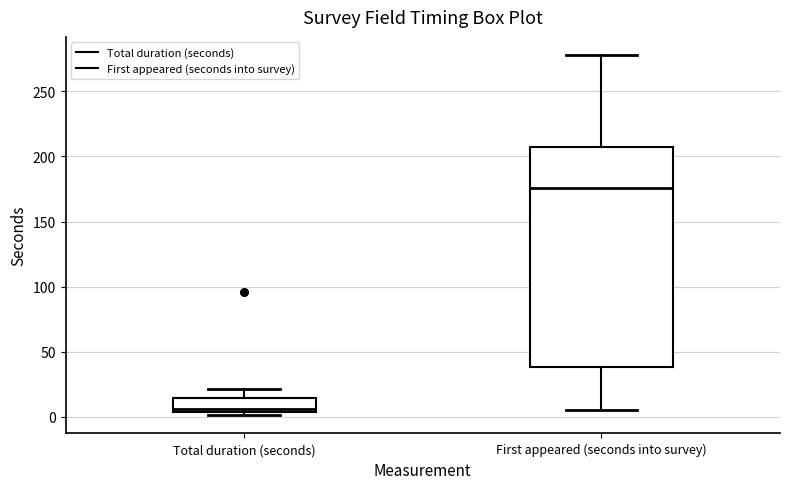

Reading left to right, read every box against the y-axis: the position of its median line, the range the box covers, and the ends of its whiskers. The values are not printed on the chart, so give them approximately, as read against the axis.

Total duration (seconds): median 5 (just above the box's lower edge), box 5 to 15, whiskers 0 to 20
First appeared (seconds into survey): median 175, box 40 to 205, whiskers 5 to 280